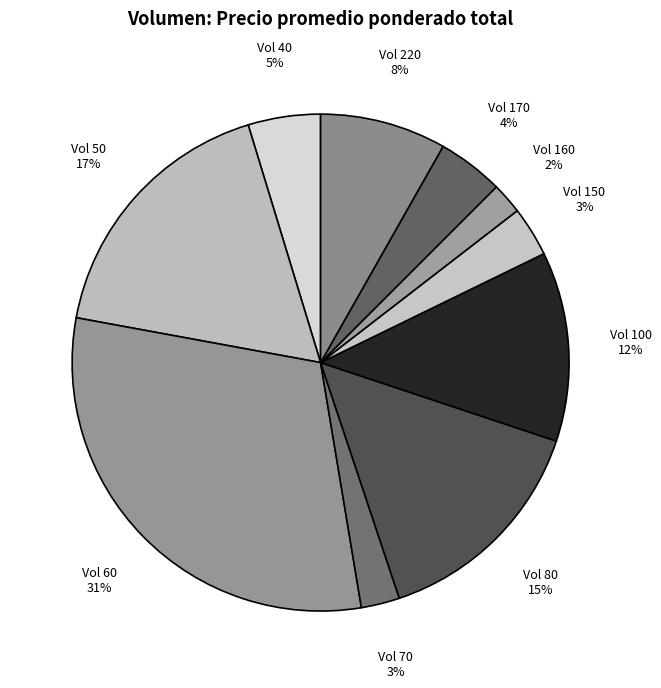

What percentage is the Vol 50 slice, to the nearest percent?

17%